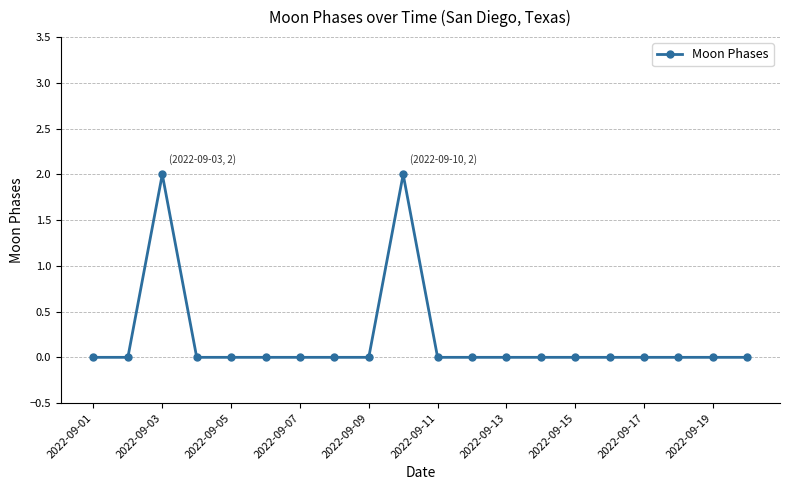

True or false: the data has more than 1 interior local peaks.

True